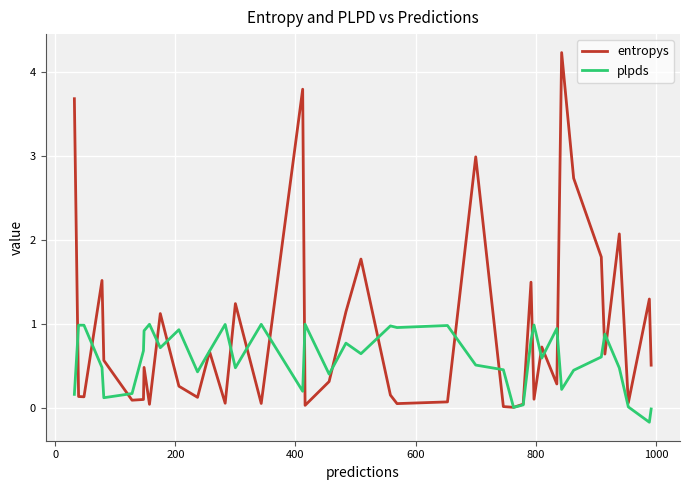

How many lines are shown in the chart?

2